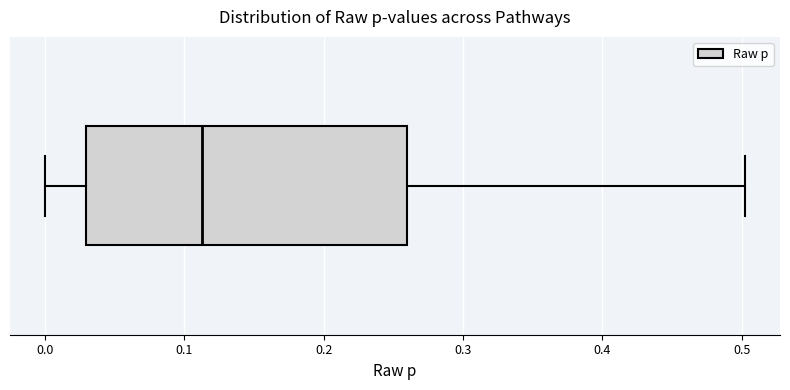

Transcribe this box plot: give where the median line is, the range the box spans, and where the two whiskers end, as read against the x-axis. The values are not printed on the chart, so give them approximately, as read against the axis.

median 0.11, box 0.03 to 0.26, whiskers 0.00 to 0.50